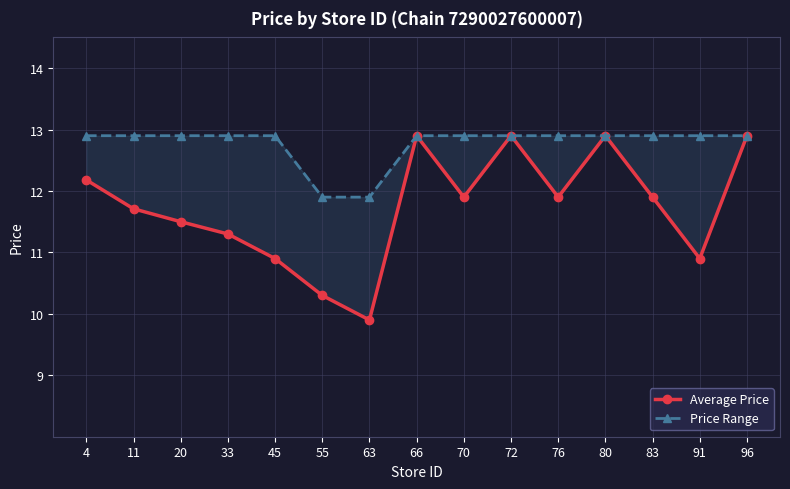

Reading right to left, what are all the values shown in this chart?

Average Price: 96=12.9	91=10.9	83=11.9	80=12.9	76=11.9	72=12.9	70=11.9	66=12.9	63=9.9	55=10.3	45=10.9	33=11.3	20=11.5	11=11.7	4=12.2
Price Range: 96=12.9	91=12.9	83=12.9	80=12.9	76=12.9	72=12.9	70=12.9	66=12.9	63=11.9	55=11.9	45=12.9	33=12.9	20=12.9	11=12.9	4=12.9